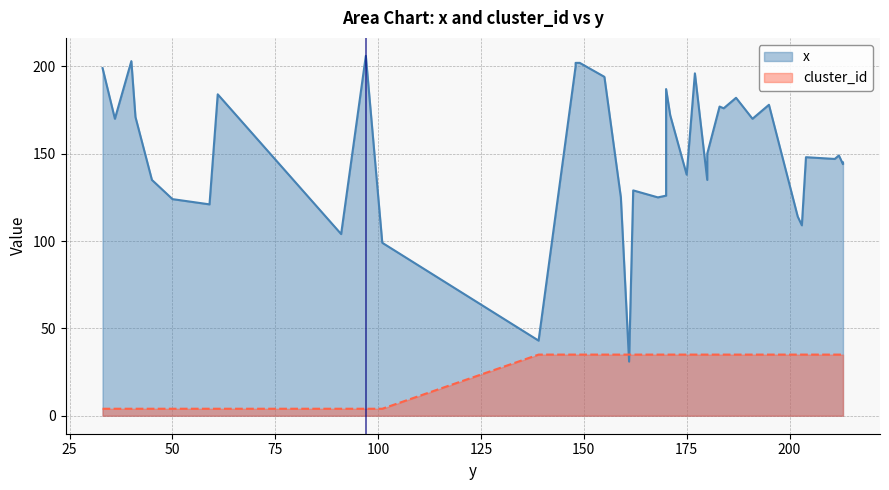

The value of cluster_id at 162 is 21. True or false?

False